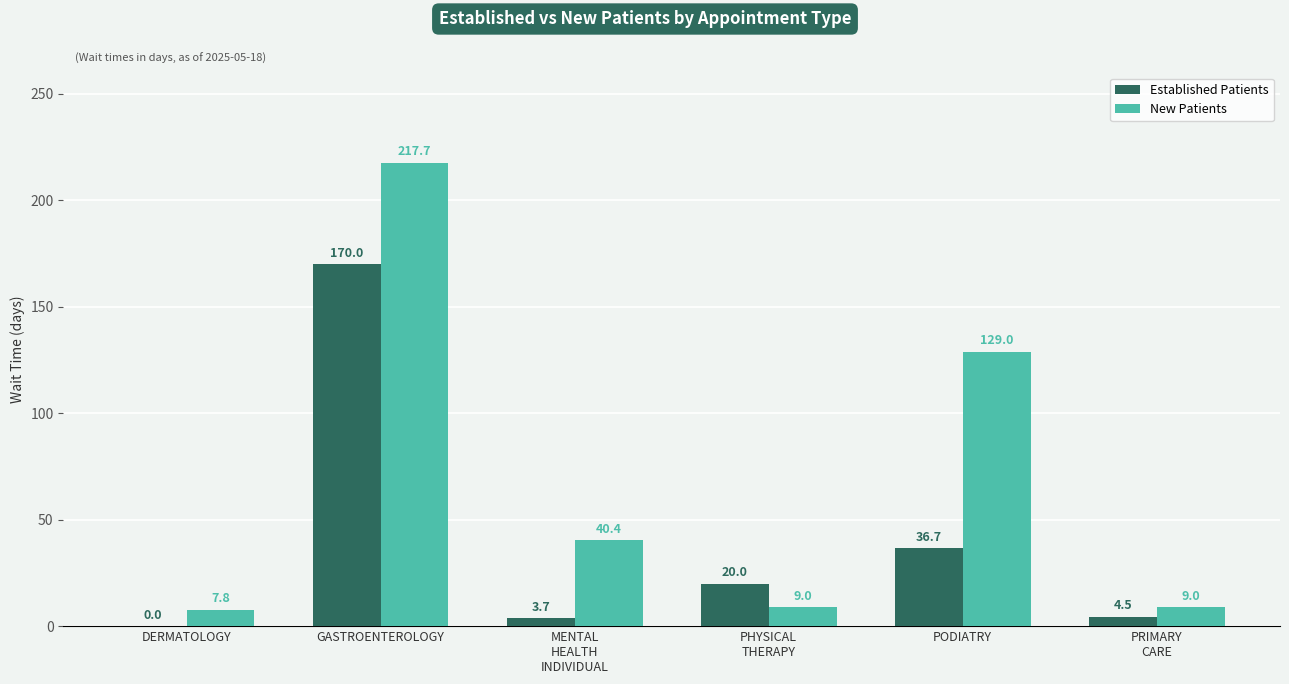

At which category is the sum across all series the highest?

GASTROENTEROLOGY